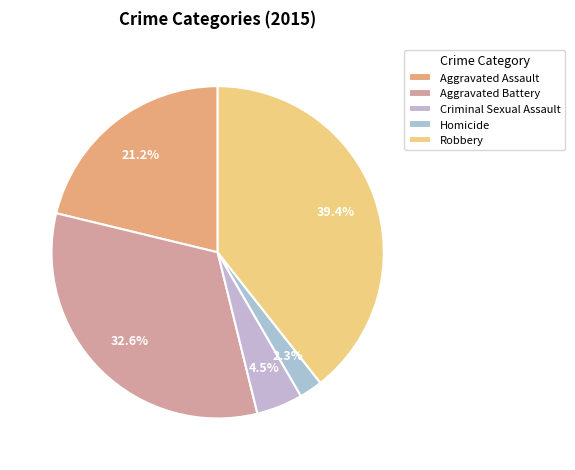

What is the total percentage of Homicide and Aggravated Battery?

34.9%